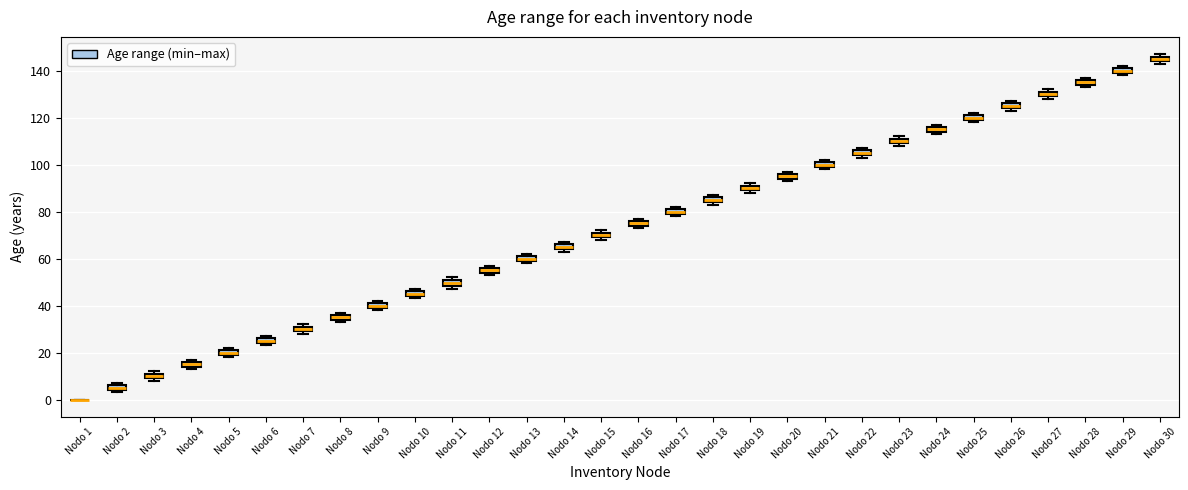

Where is the lower edge of the box for Nodo 27 on the y-axis? The values are not printed on the chart, so give them approximately, as read against the axis.

130